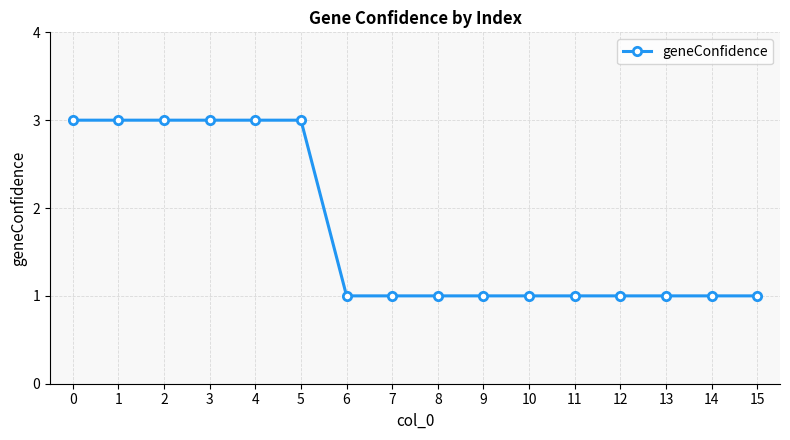

Reading left to right, transcribe all the data shown in this chart.

3	3	3	3	3	3	1	1	1	1	1	1	1	1	1	1